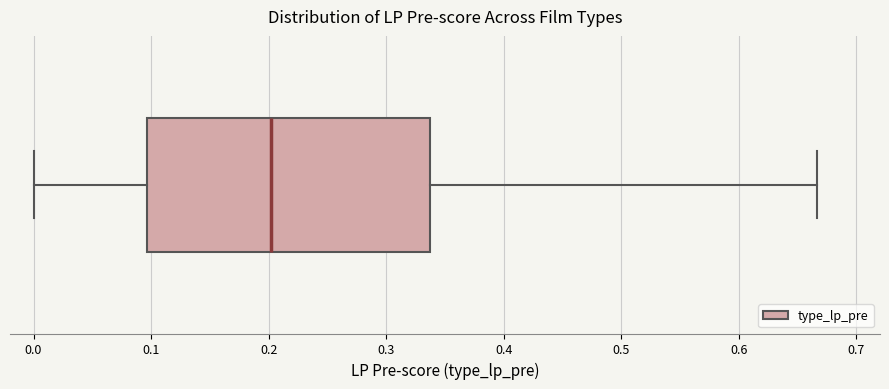

Read this box plot against the x-axis: the position of the median line, the range covered by the box, and the ends of both whiskers. The values are not printed on the chart, so give them approximately, as read against the axis.

median 0.20, box 0.10 to 0.34, whiskers 0.00 to 0.67